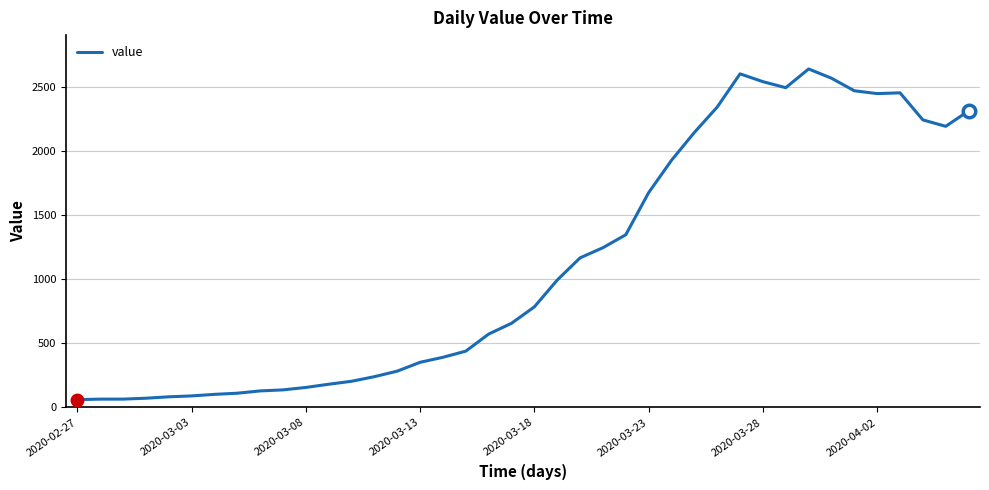

How many series are shown in this chart?

1